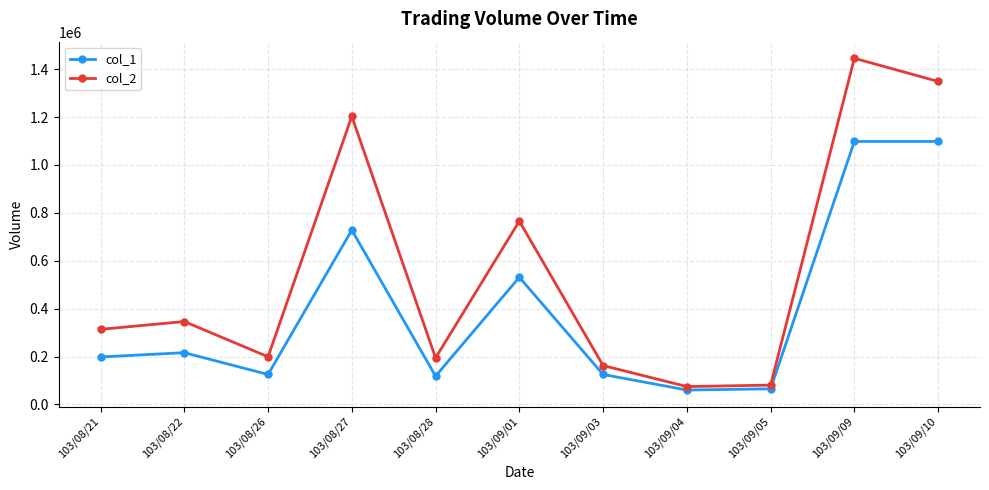

True or false: col_1 has a value of 1918149 at 103/09/10.

False